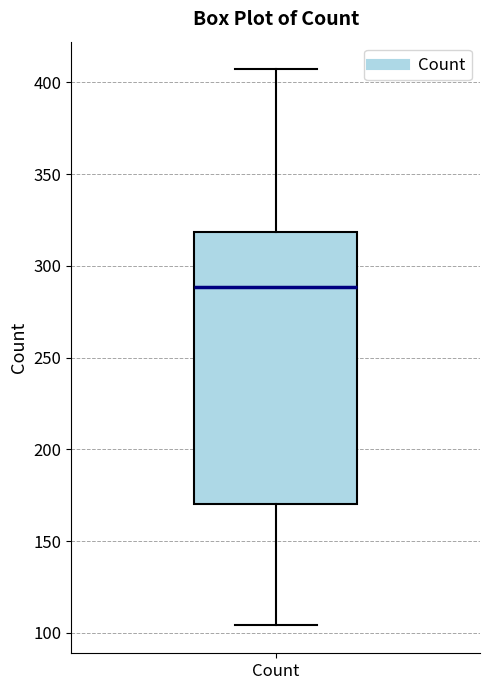

Transcribe this box plot: give where the median line is, the range the box spans, and where the two whiskers end, as read against the y-axis. The values are not printed on the chart, so give them approximately, as read against the axis.

median 290, box 170 to 320, whiskers 105 to 405